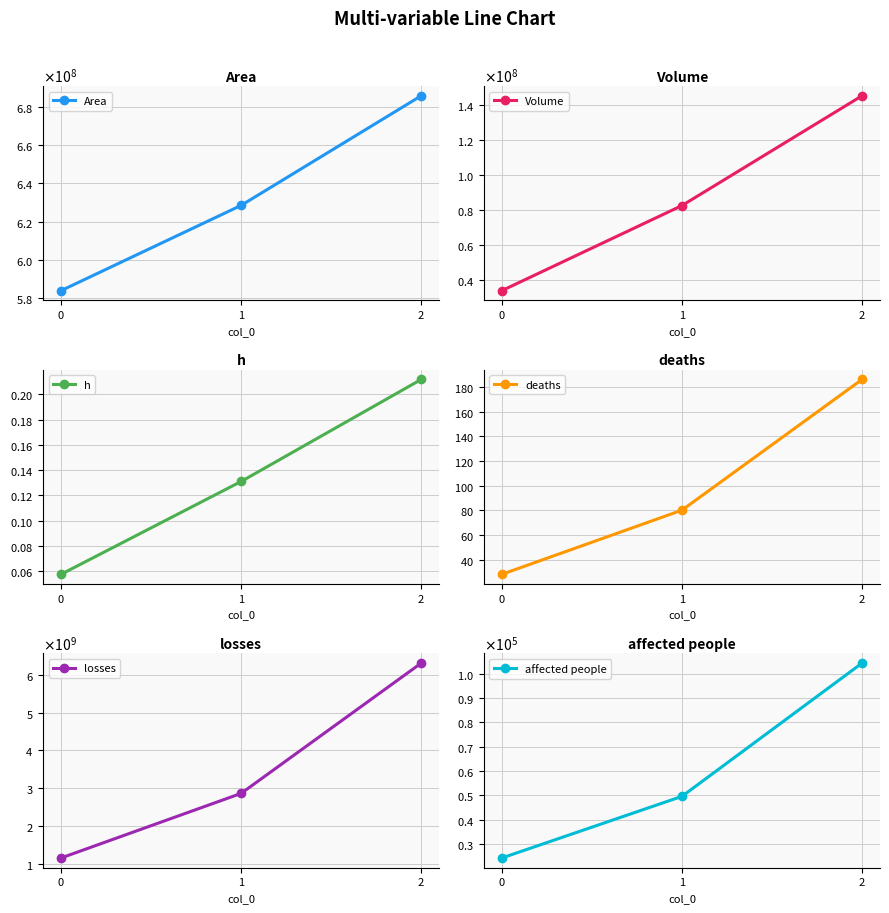

Reading left to right, transcribe all the data shown in this chart.

Area: 0=583890000.0	1=628450000.0	2=685750000.0
Volume: 0=33618096.0	1=82337696.0	2=145201600.0
h: 0=0.1	1=0.1	2=0.2
deaths: 0=28.0	1=80.0	2=186.0
losses: 0=1156000000.0	1=2863000000.0	2=6307000000.0
affected people: 0=24230.0	1=49565.0	2=104371.0